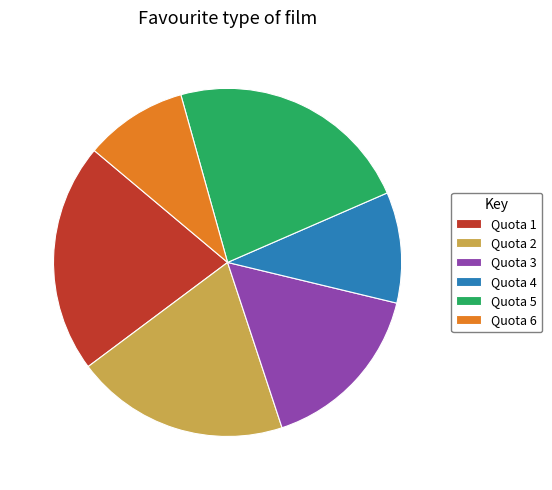

Approximately how many times larger is the value at Quota 5 compared to Quota 4?

2.2